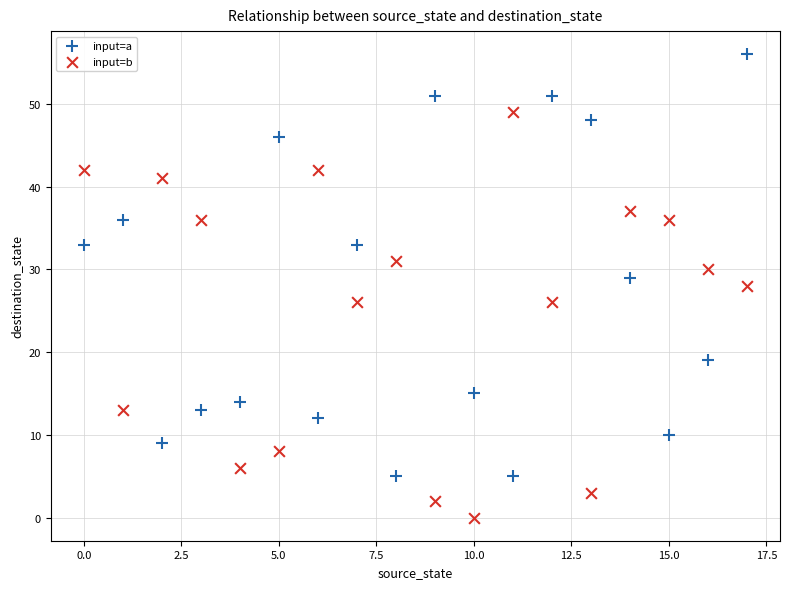

Across all data points, what is the range of Y values (max minus min)?

56